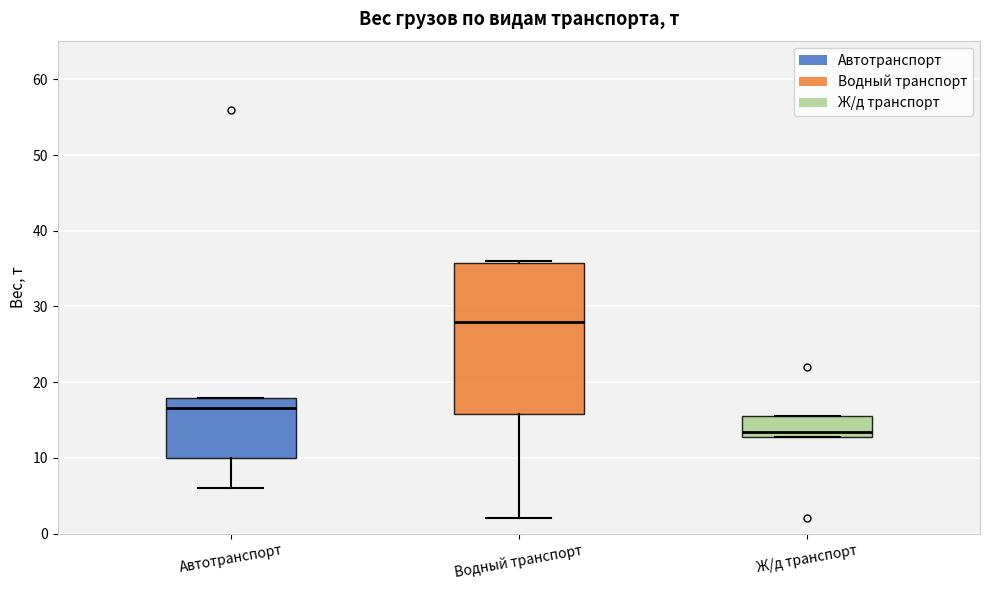

Comparing the boxes themselves (not the whiskers), which one is the tallest?

Водный транспорт